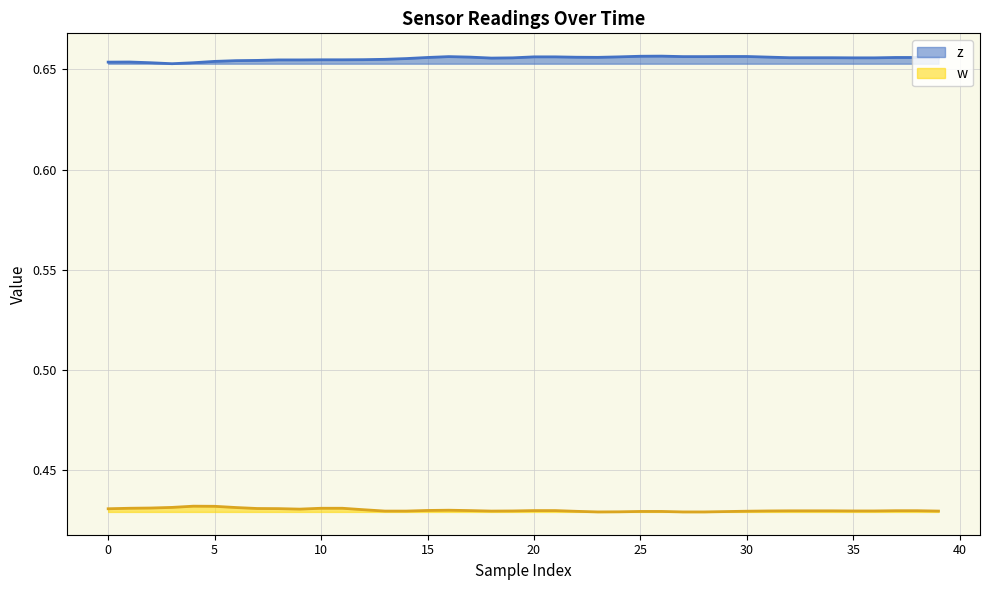

At 15, list the series in order from smallest to largest.

w, z